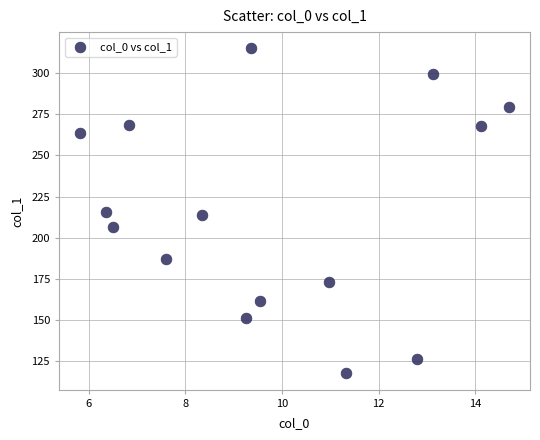

What is the range of X values (max minus min)?

8.9